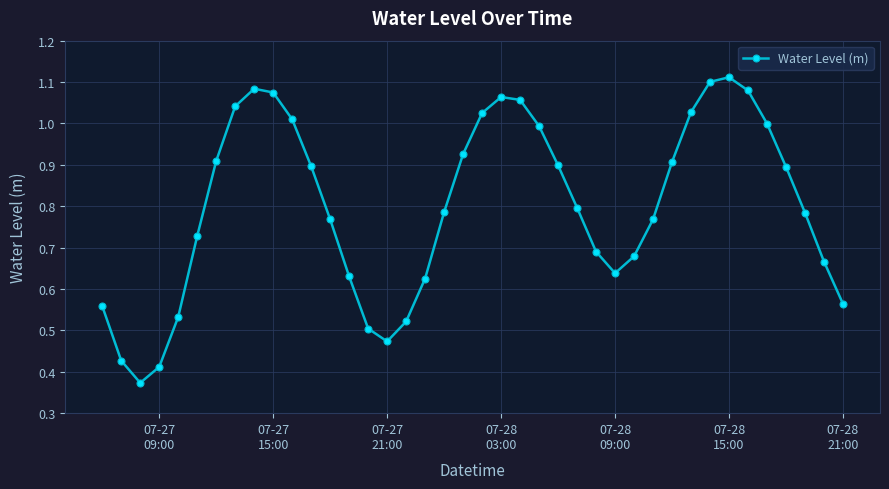

How many interior local peaks (higher than both neighbors) does the data have?

3